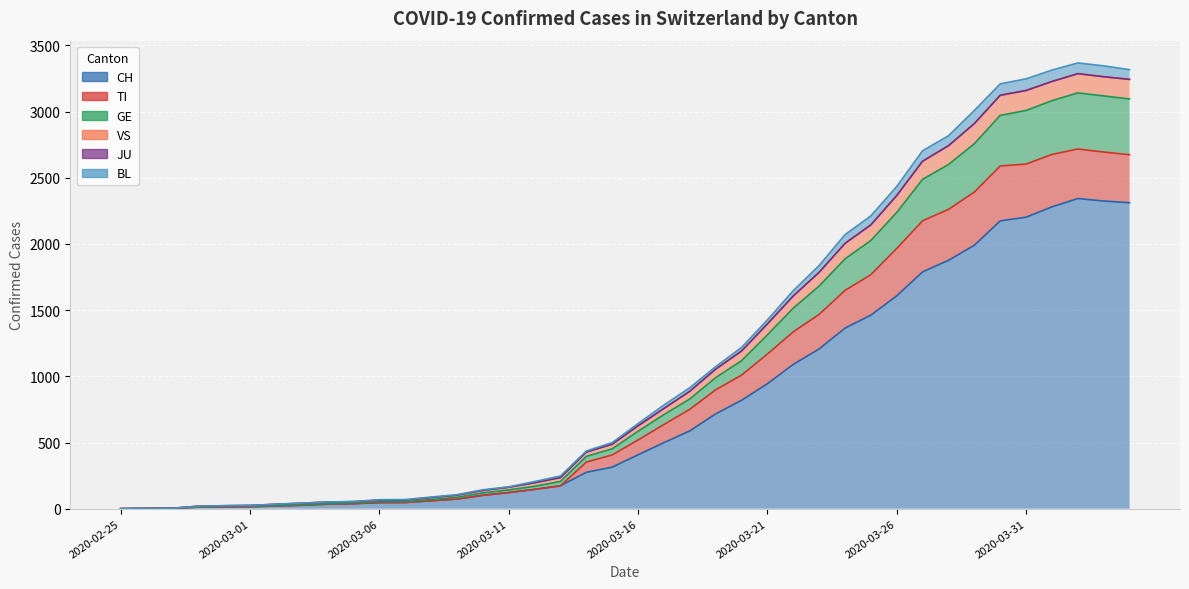

Where is TI nearest to the value 1358?

2020-03-22